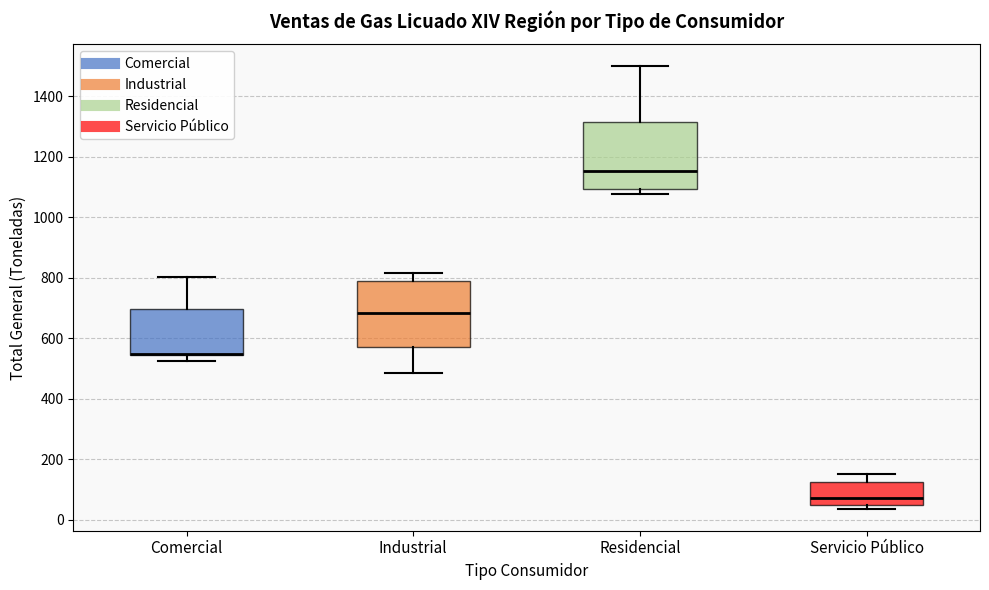

Reading left to right, transcribe this box plot: for each box, give where its median line is, the range the box spans, and where its two whiskers end, as read against the y-axis. The values are not printed on the chart, so give them approximately, as read against the axis.

Comercial: median 540 (drawn on the box's lower edge), box 540 to 700, whiskers 520 to 800
Industrial: median 680, box 560 to 780, whiskers 480 to 820
Residencial: median 1160, box 1100 to 1320, whiskers 1080 to 1500
Servicio Público: median 80, box 40 to 120, whiskers 40 (just below the box's lower edge) to 160